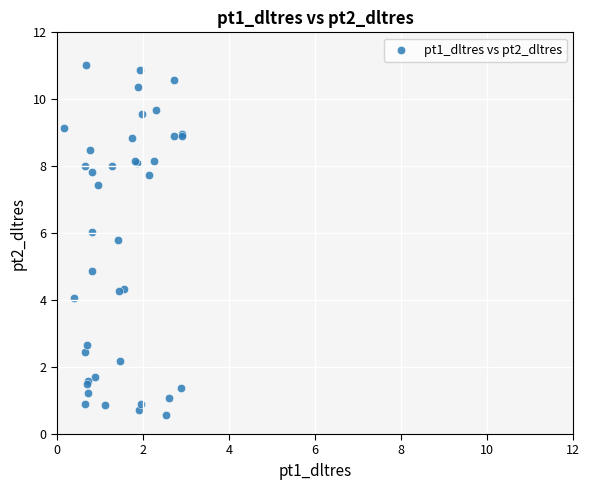

What Y value in the scatter plot is closest to 5?

4.9